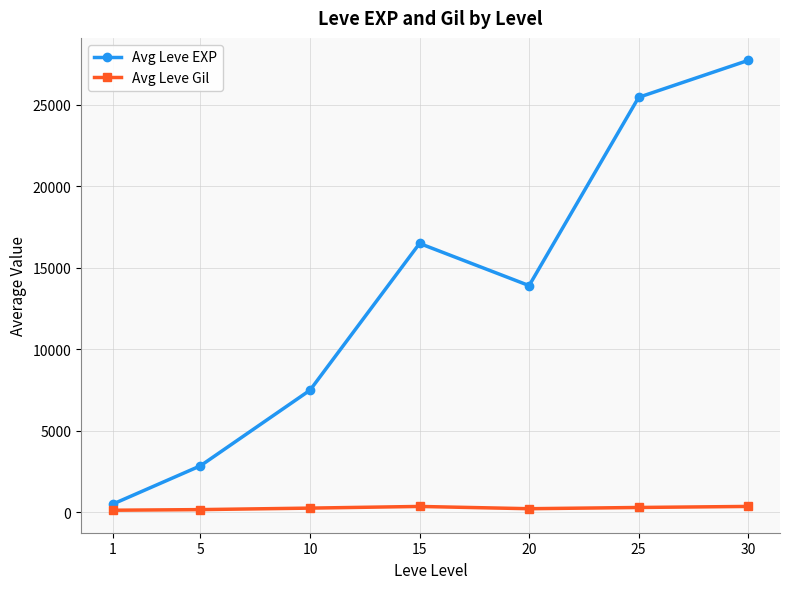

Where is Avg Leve EXP nearest to the value 14100?

20